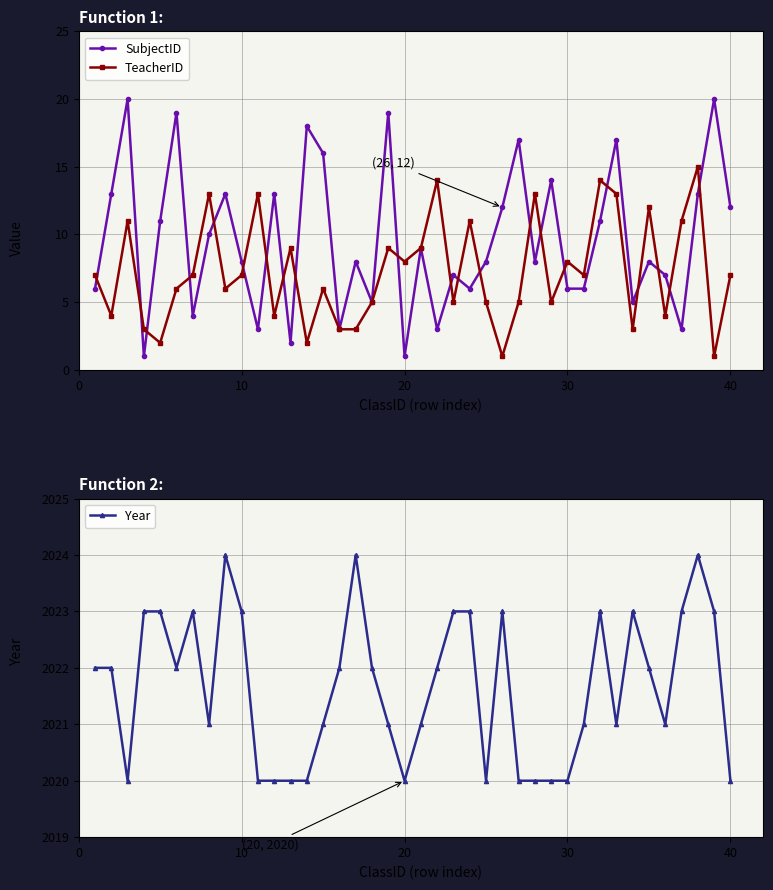

Reading left to right, transcribe all the data shown in this chart.

SubjectID: 6	13	20	1	11	19	4	10	13	8	3	13	2	18	16	3	8	5	19	1	9	3	7	6	8	12	17	8	14	6	6	11	17	5	8	7	3	13	20	12
TeacherID: 7	4	11	3	2	6	7	13	6	7	13	4	9	2	6	3	3	5	9	8	9	14	5	11	5	1	5	13	5	8	7	14	13	3	12	4	11	15	1	7
Year: 2022	2022	2020	2023	2023	2022	2023	2021	2024	2023	2020	2020	2020	2020	2021	2022	2024	2022	2021	2020	2021	2022	2023	2023	2020	2023	2020	2020	2020	2020	2021	2023	2021	2023	2022	2021	2023	2024	2023	2020